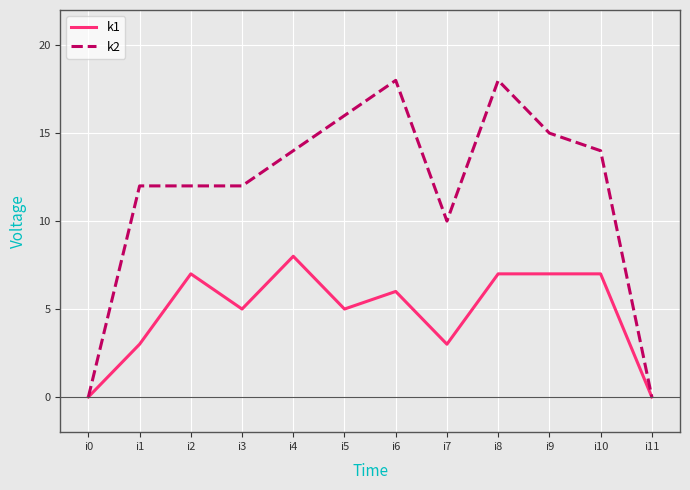

What is the total value across all series at i3?

17